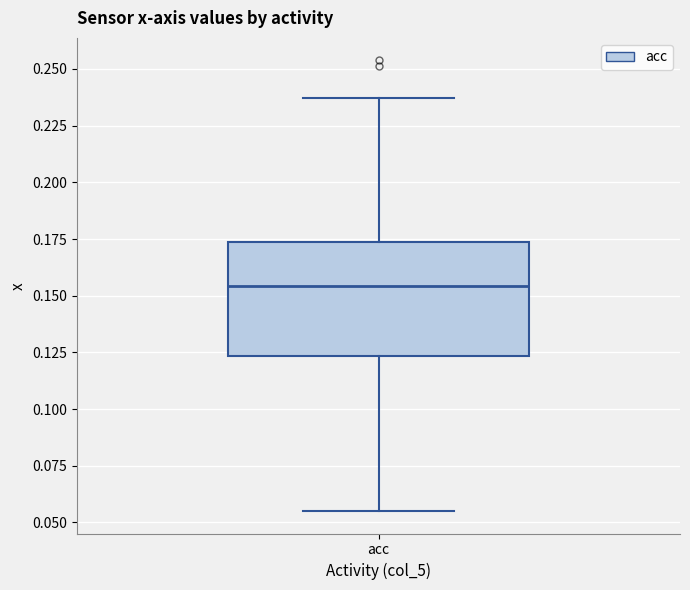

Where is the lower edge of the box for acc on the y-axis? The values are not printed on the chart, so give them approximately, as read against the axis.

0.125